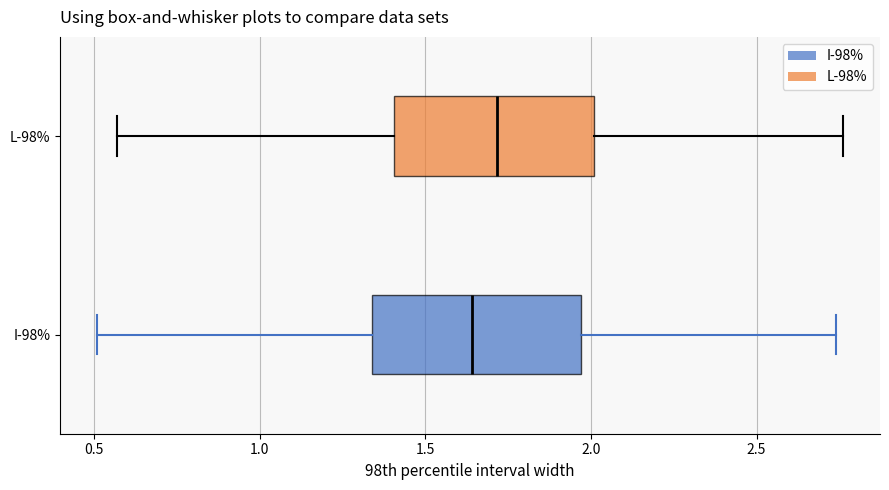

Which box has the furthest to the right median line?

L-98%